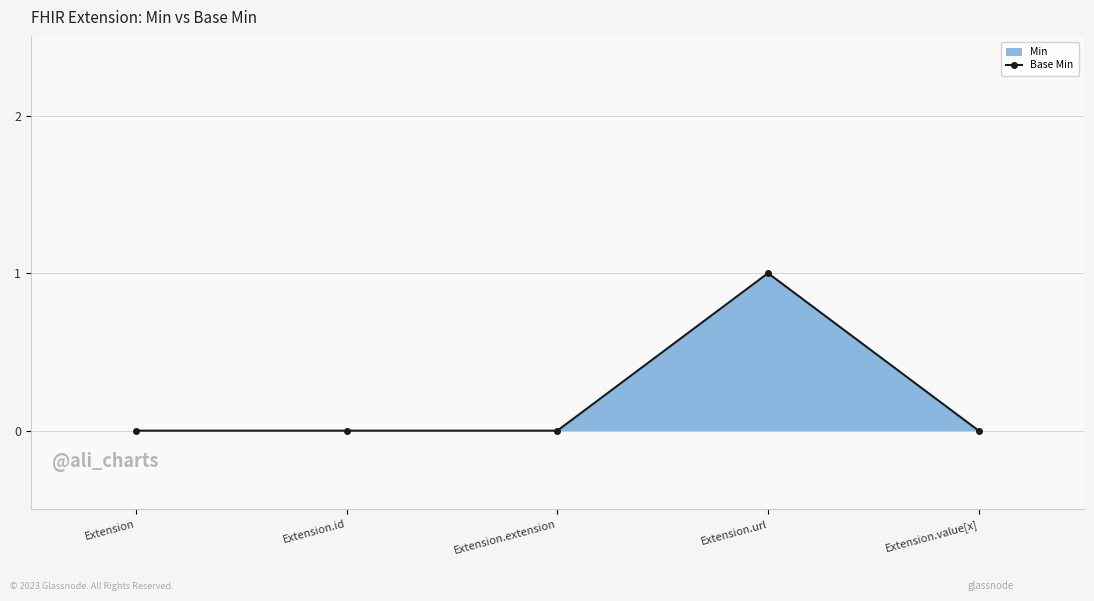

What is the sum of all values?

1